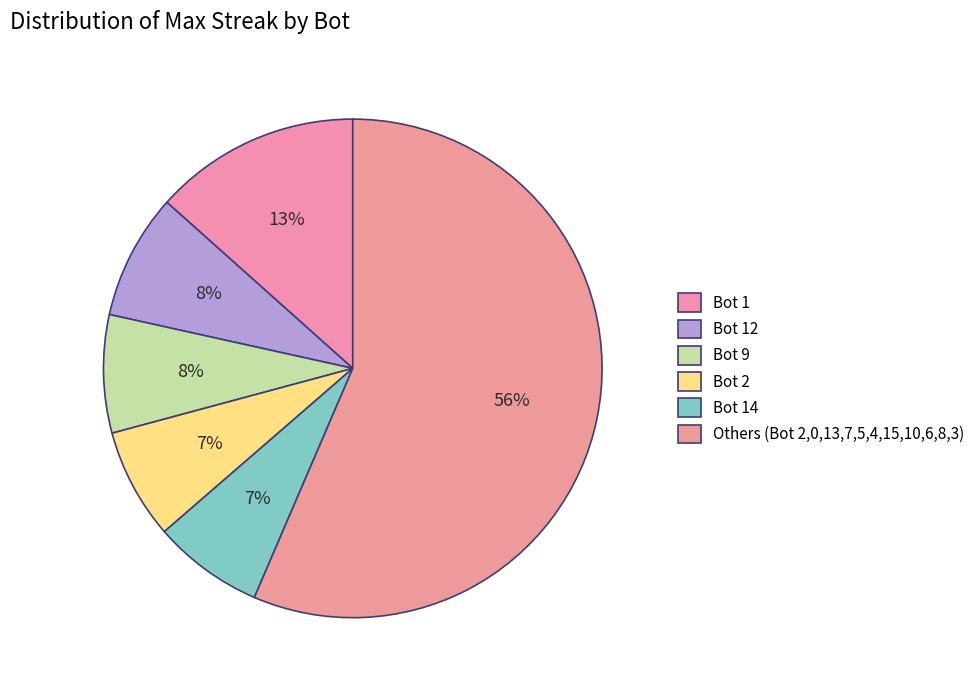

Count the number of slices in the pie.

6